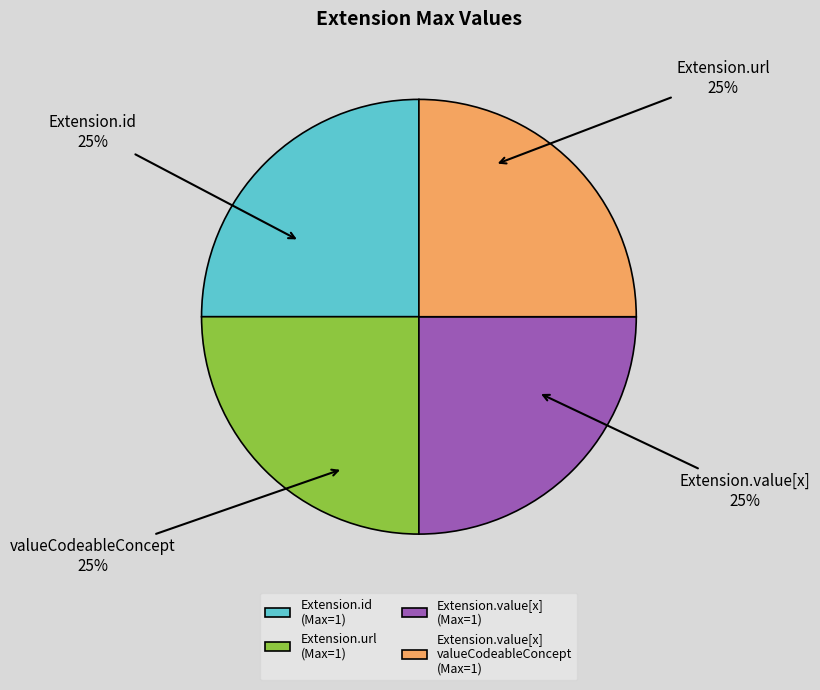

Does Extension.value[x] (Max=1) represent more than half of the total?

No